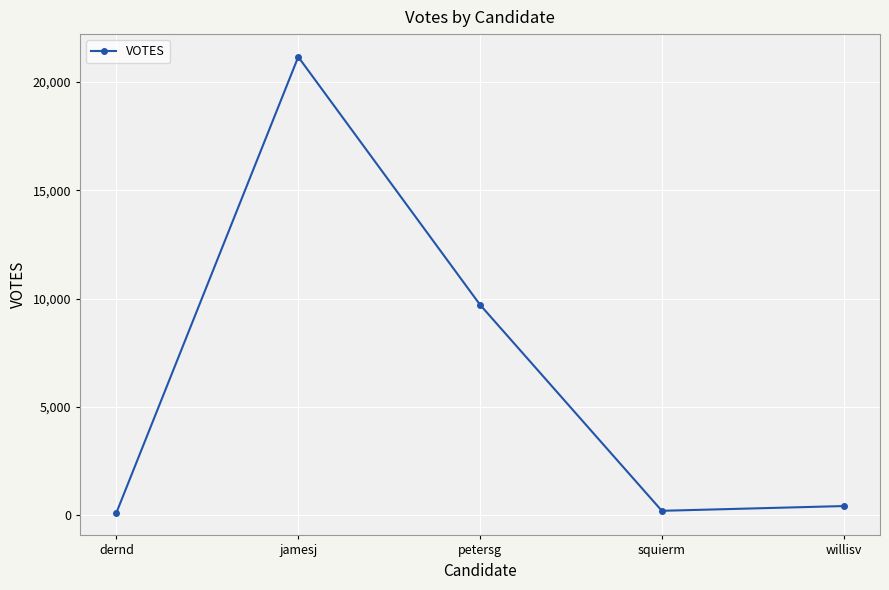

The chart shows a value of 13365 at petersg. True or false?

False